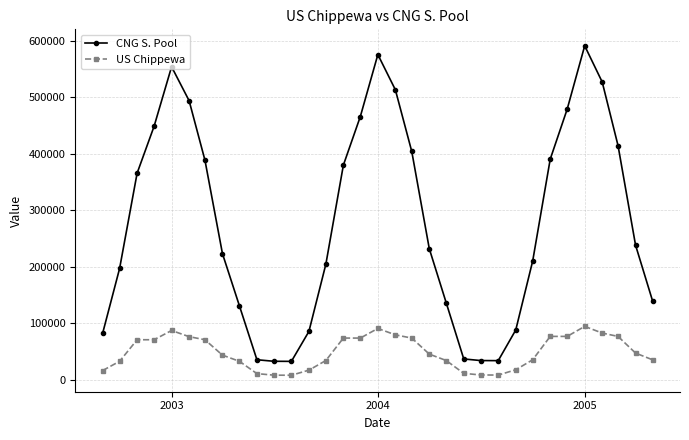

Which series has the widest spread of values?

CNG S. Pool